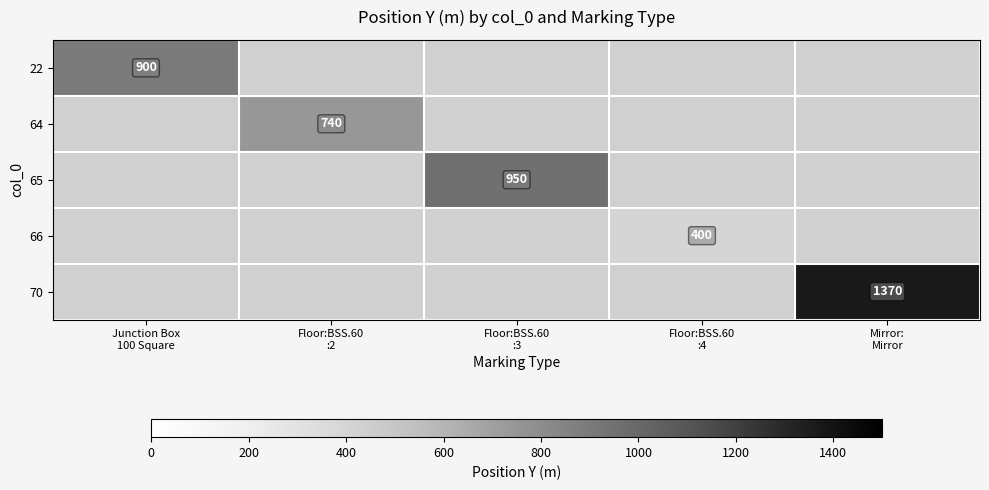

Is the value of 22 at Mirror: Mirror greater than the value of 65 at Floor:BSS.60 :4?

No